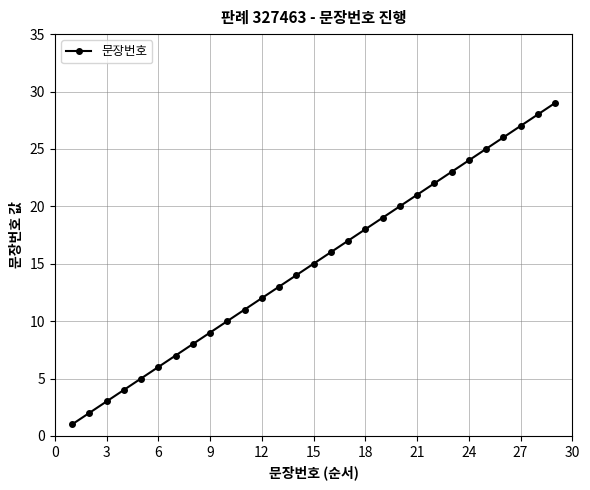

What is the difference between the maximum and minimum values?

28